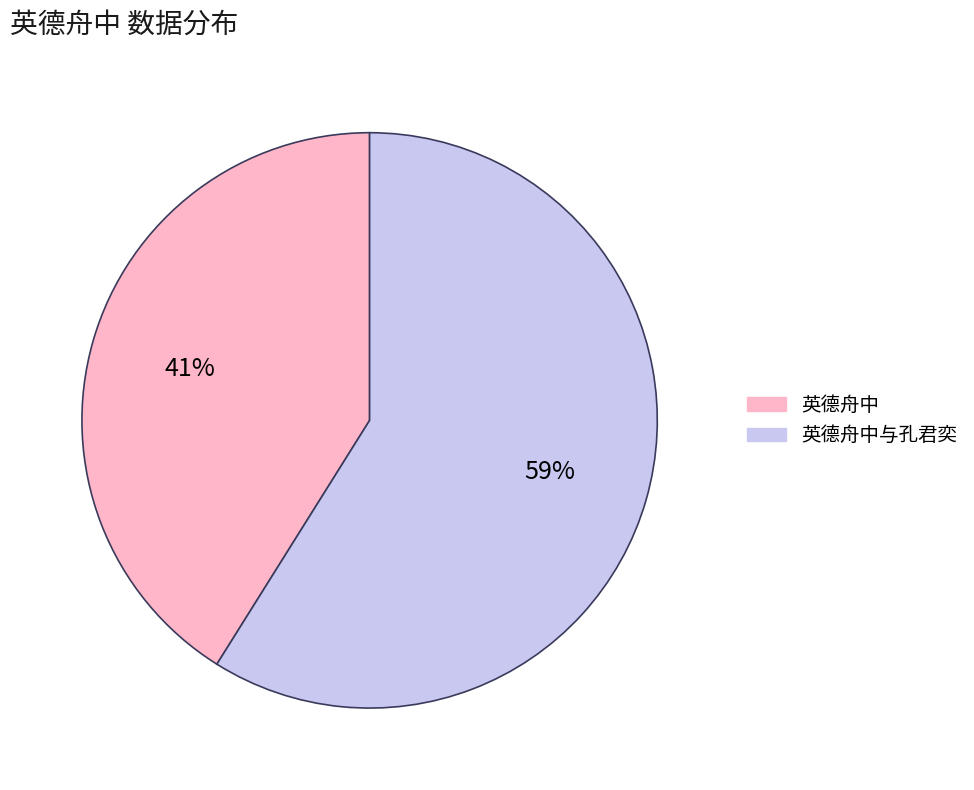

Is there a majority slice in this chart?

Yes